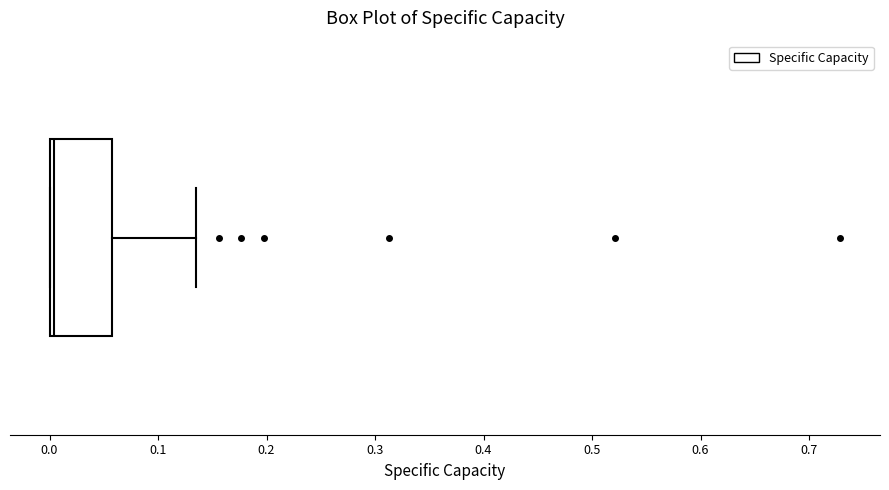

Where is the right edge of the box on the x-axis? The values are not printed on the chart, so give them approximately, as read against the axis.

0.06